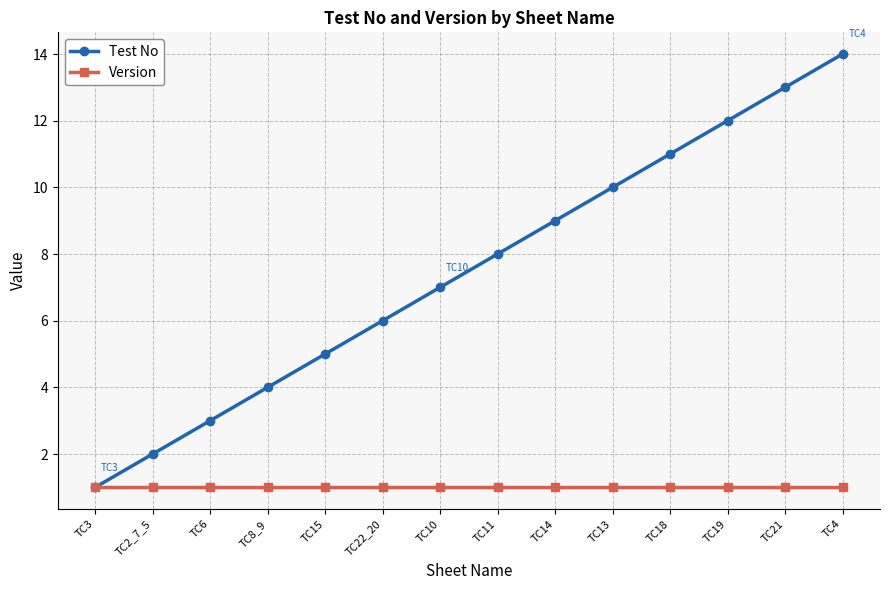

At which category is the sum across all series the highest?

TC4